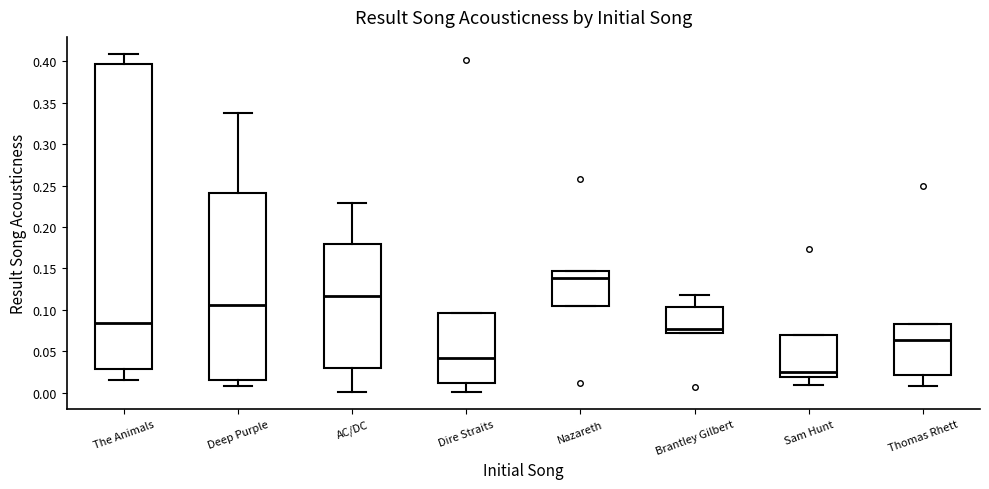

Which box is the tallest, from its lower edge to its upper edge?

The Animals